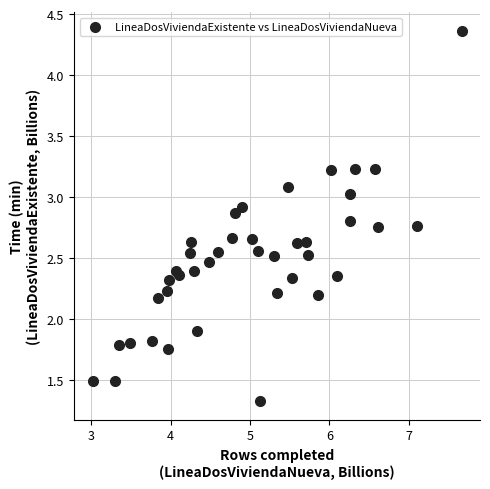

What Y value in the scatter plot is closest to 2?

1.9